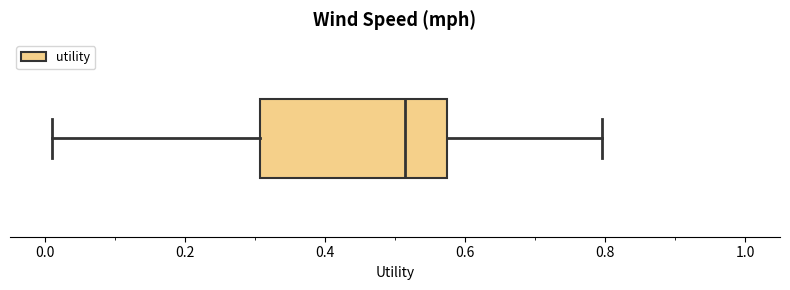

Where does the median line of the box sit on the x-axis? The values are not printed on the chart, so give them approximately, as read against the axis.

0.52